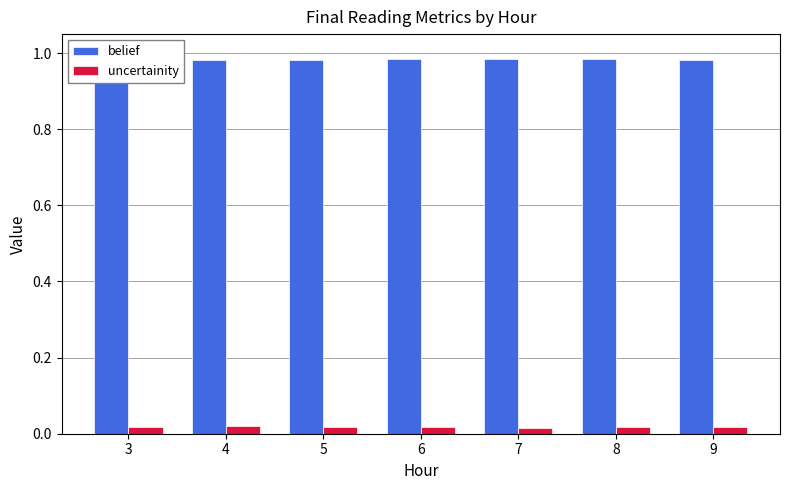

Rank the series by their maximum value, from lowest to highest.

uncertainity, belief